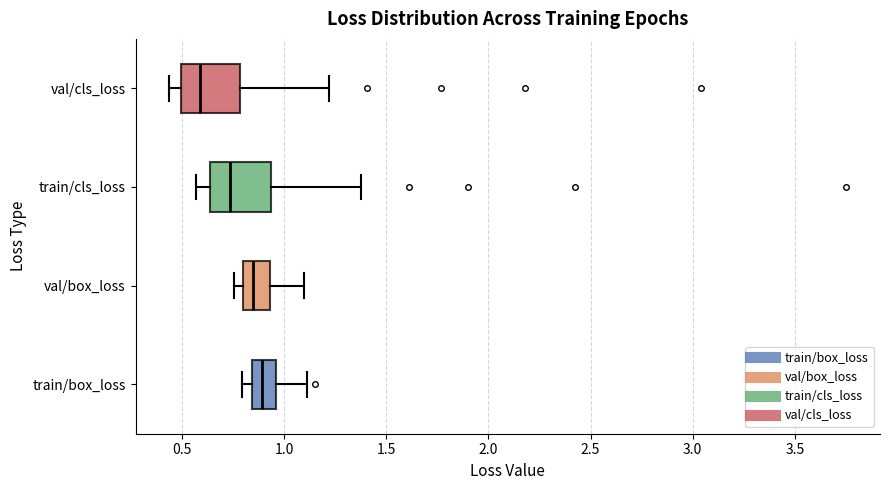

Reading bottom to top, transcribe this box plot: for each box, give where its median line is, the range the box spans, and where its two whiskers end, as read against the x-axis. The values are not printed on the chart, so give them approximately, as read against the axis.

train/box_loss: median 0.90, box 0.85 to 0.95, whiskers 0.80 to 1.10
val/box_loss: median 0.85, box 0.80 to 0.95, whiskers 0.75 to 1.10
train/cls_loss: median 0.75, box 0.65 to 0.95, whiskers 0.55 to 1.35
val/cls_loss: median 0.60, box 0.50 to 0.80, whiskers 0.45 to 1.20